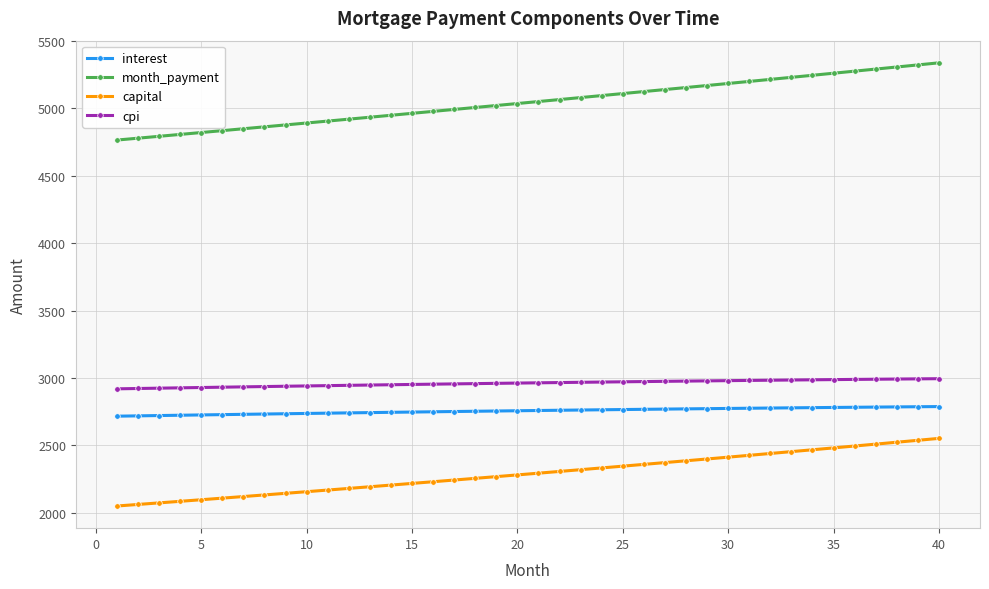

What is the maximum value for interest?

2787.5